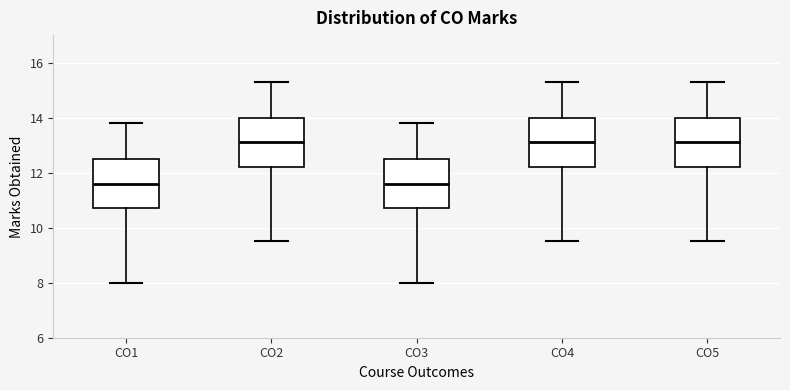

Reading left to right, transcribe this box plot: for each box, give where its median line is, the range the box spans, and where its two whiskers end, as read against the y-axis. The values are not printed on the chart, so give them approximately, as read against the axis.

CO1: median 11.6, box 10.8 to 12.6, whiskers 8.0 to 13.8
CO2: median 13.2, box 12.2 to 14.0, whiskers 9.6 to 15.4
CO3: median 11.6, box 10.8 to 12.6, whiskers 8.0 to 13.8
CO4: median 13.2, box 12.2 to 14.0, whiskers 9.6 to 15.4
CO5: median 13.2, box 12.2 to 14.0, whiskers 9.6 to 15.4